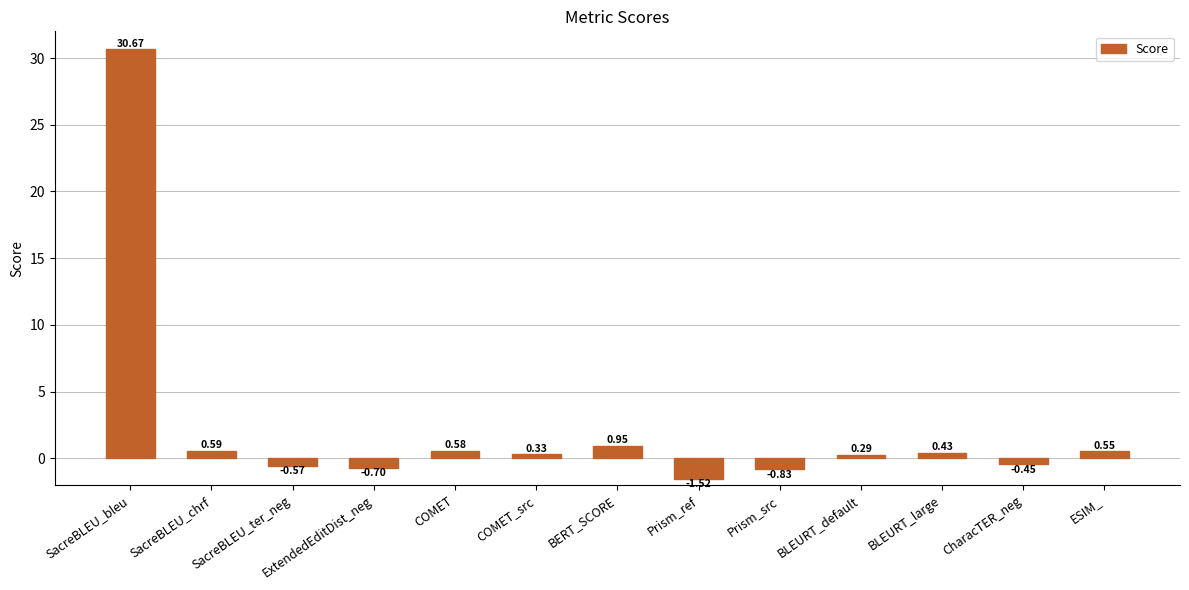

At which category does the chart reach its minimum across all series?

Prism_ref